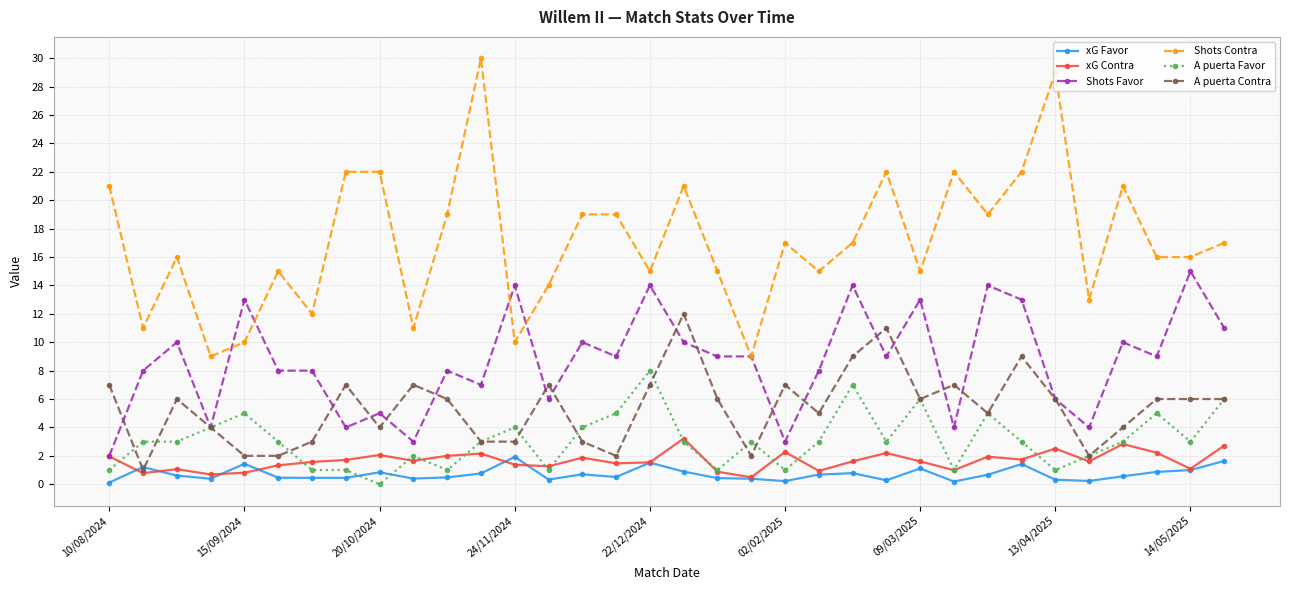

Which series has the largest total across all categories?

Shots Contra